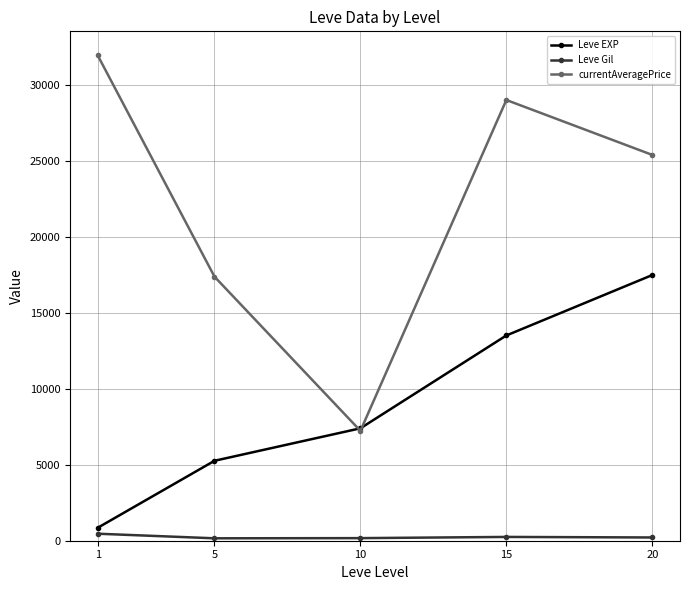

What is the maximum value for Leve EXP?

17486.7